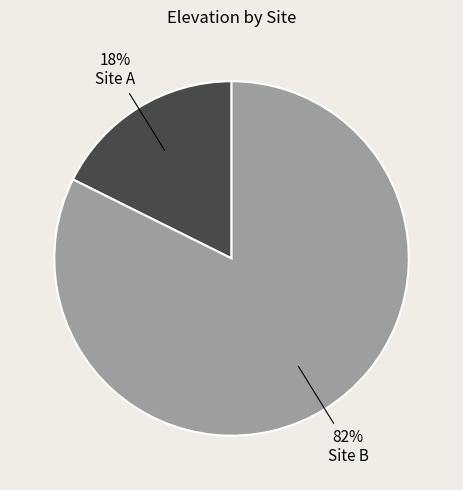

Between Site A and Site B, which is larger?

Site B